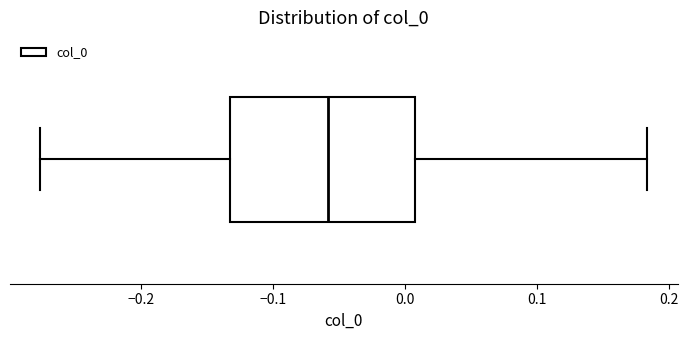

Read this box plot against the x-axis: the position of the median line, the range covered by the box, and the ends of both whiskers. The values are not printed on the chart, so give them approximately, as read against the axis.

median -0.06, box -0.13 to 0.01, whiskers -0.28 to 0.18